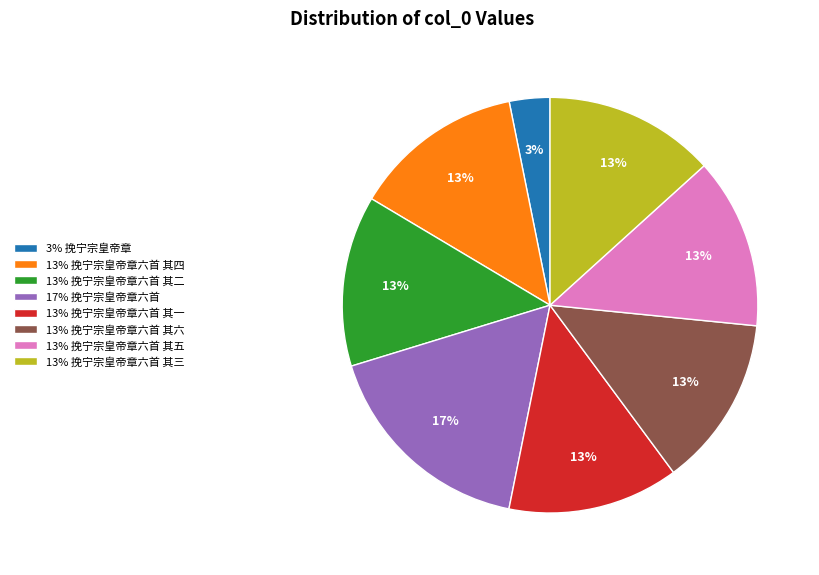

What is the ratio of the value at 13% 挽宁宗皇帝章六首 其三 to the value at 17% 挽宁宗皇帝章六首?

0.8